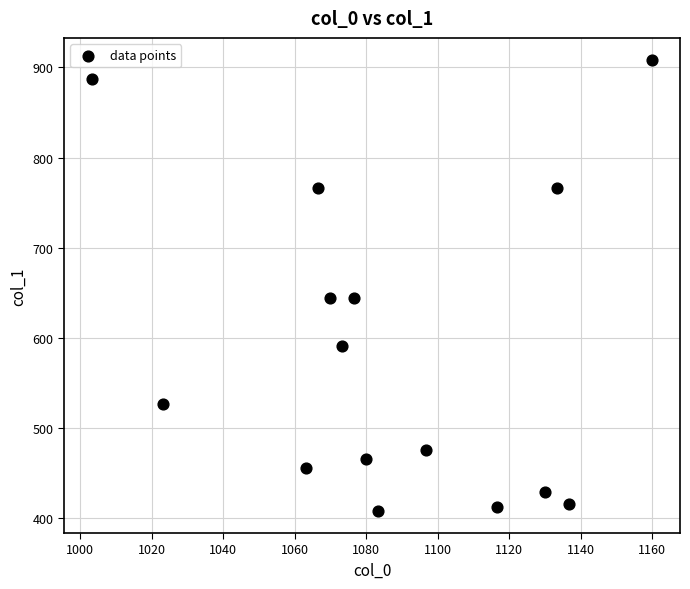

What is the range of X values (max minus min)?

156.7